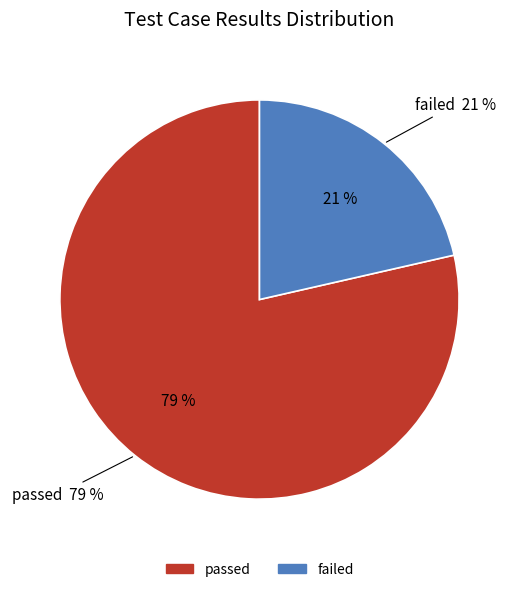

Which category has the biggest portion of the pie?

passed